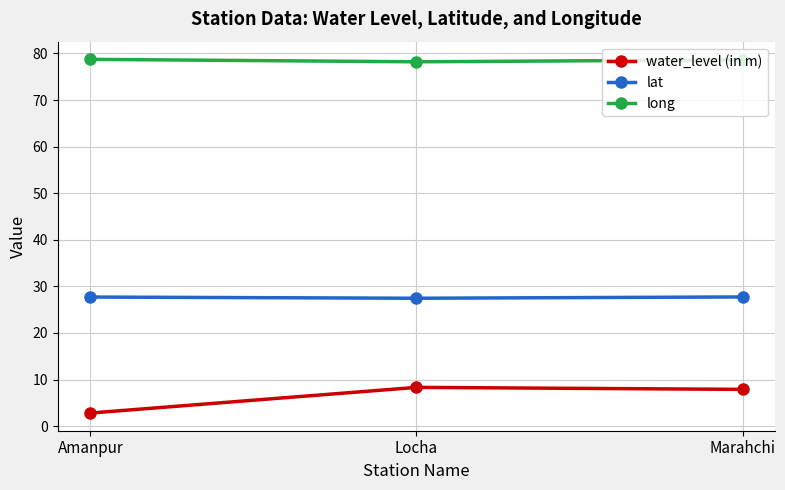

What is the spread (max minus min) of values at Amanpur?

75.9